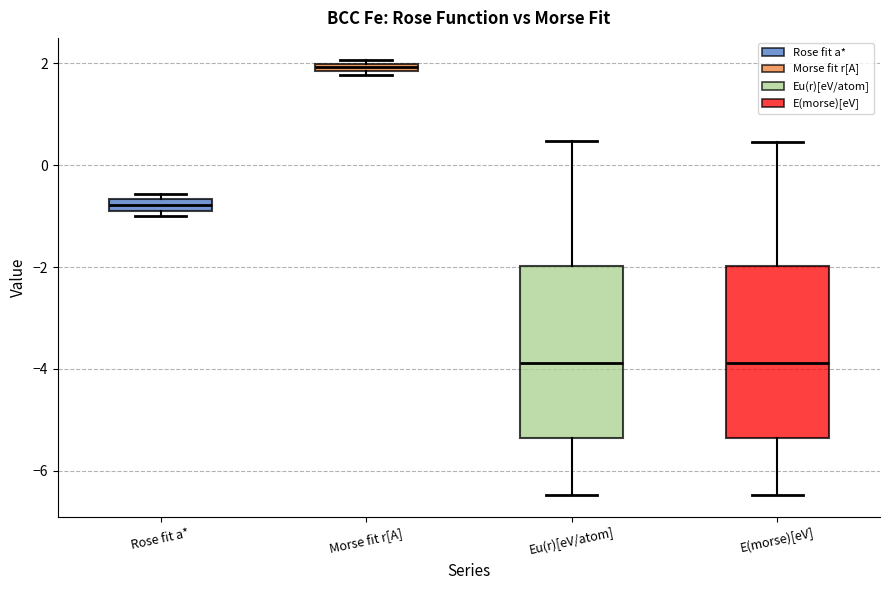

Where is the upper edge of the box for E(morse)[eV] on the y-axis? The values are not printed on the chart, so give them approximately, as read against the axis.

-2.0